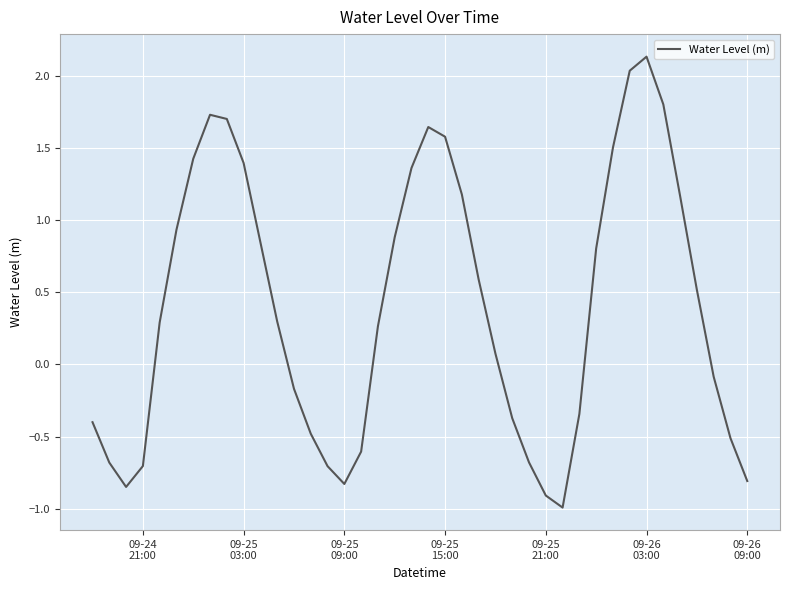

What is the maximum value shown in the chart?

2.1